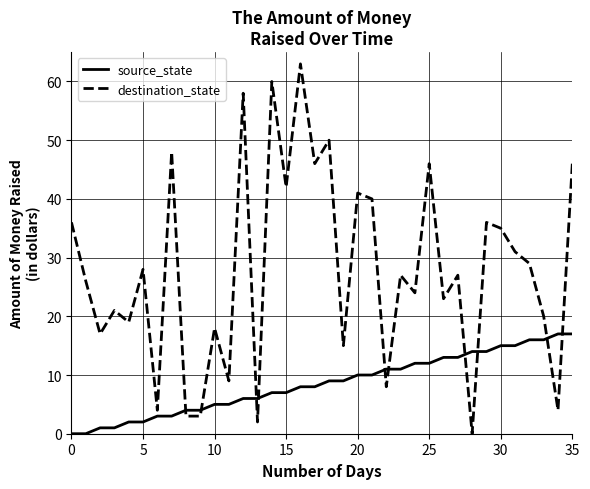

Which series has the widest spread of values?

destination_state